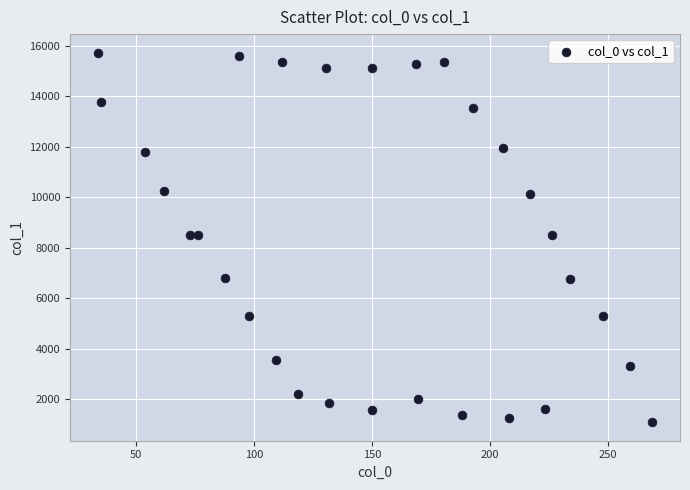

What is the range of X values (max minus min)?

235.0